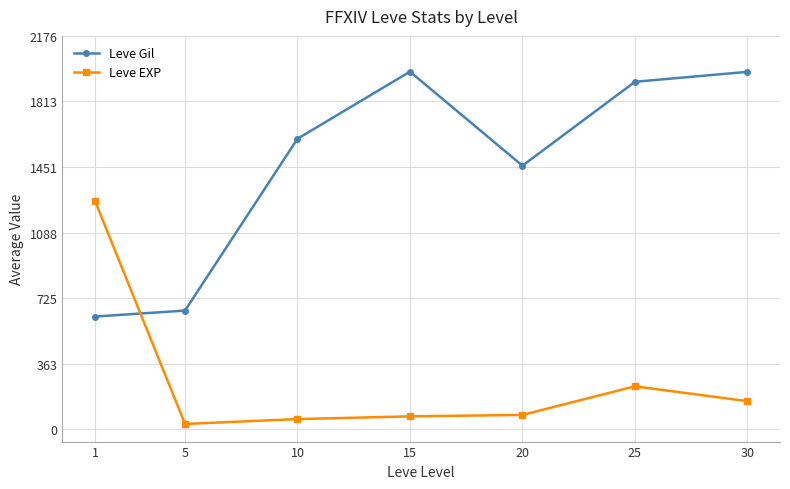

Which series has the largest total across all categories?

Leve Gil